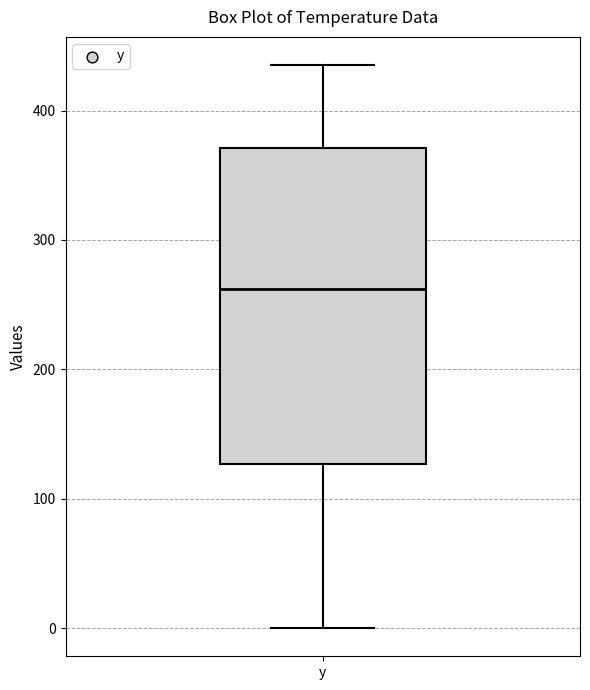

Transcribe this box plot: give where the median line is, the range the box spans, and where the two whiskers end, as read against the y-axis. The values are not printed on the chart, so give them approximately, as read against the axis.

median 260, box 130 to 370, whiskers 0 to 440